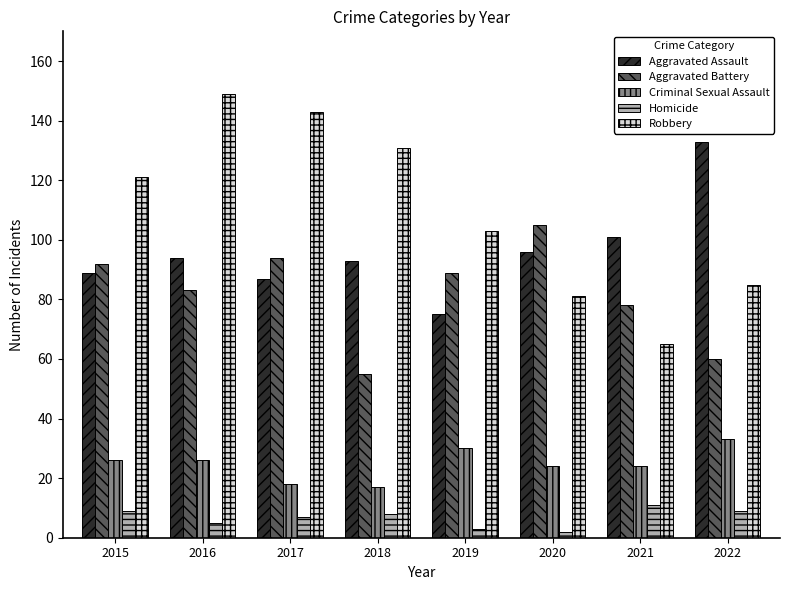

Reading left to right, extract all data points from this chart.

Aggravated Assault: 89	94	87	93	75	96	101	133
Aggravated Battery: 92	83	94	55	89	105	78	60
Criminal Sexual Assault: 26	26	18	17	30	24	24	33
Homicide: 9	5	7	8	3	2	11	9
Robbery: 121	149	143	131	103	81	65	85